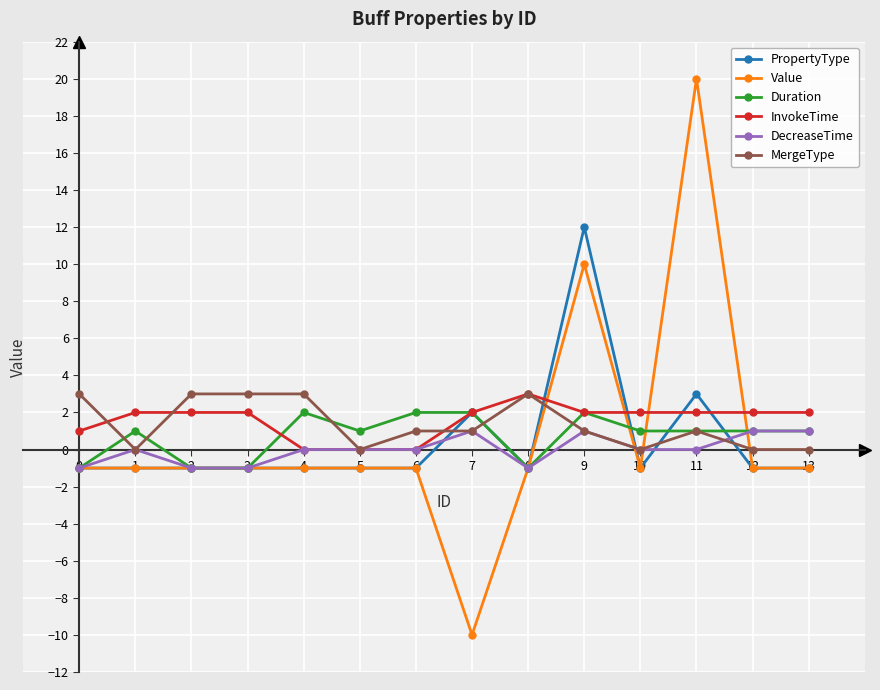

Is it true that MergeType equals 5 at 3?

False